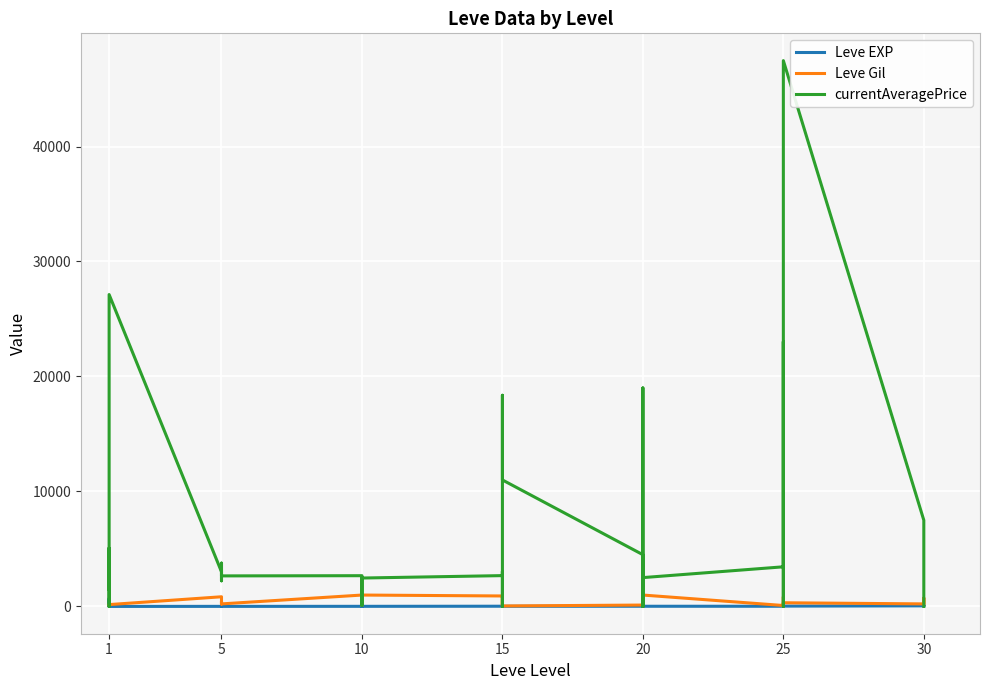

What is the difference between the second highest and minimum values in the Leve Gil series?

980